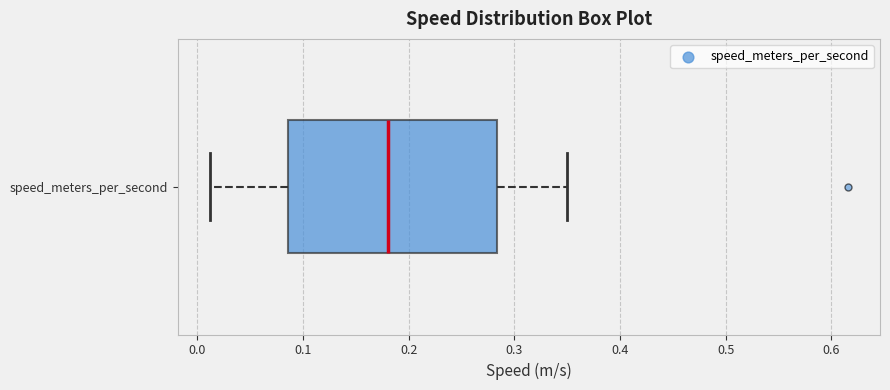

Transcribe this box plot: give where the median line is, the range the box spans, and where the two whiskers end, as read against the x-axis. The values are not printed on the chart, so give them approximately, as read against the axis.

median 0.18, box 0.09 to 0.28, whiskers 0.01 to 0.35